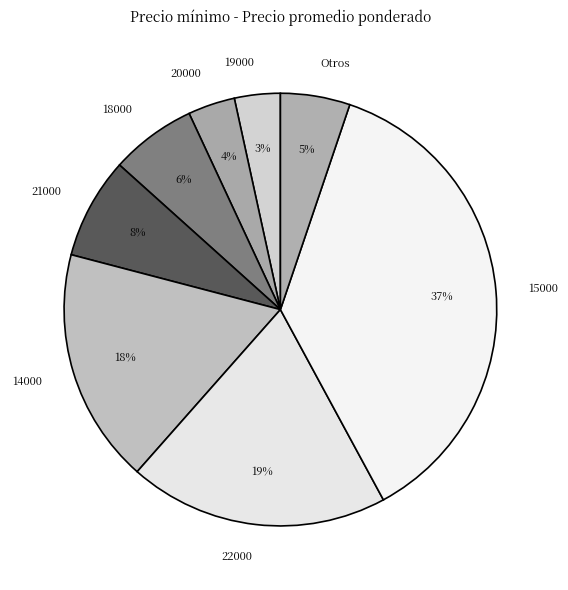

How many segments does this pie chart have?

8